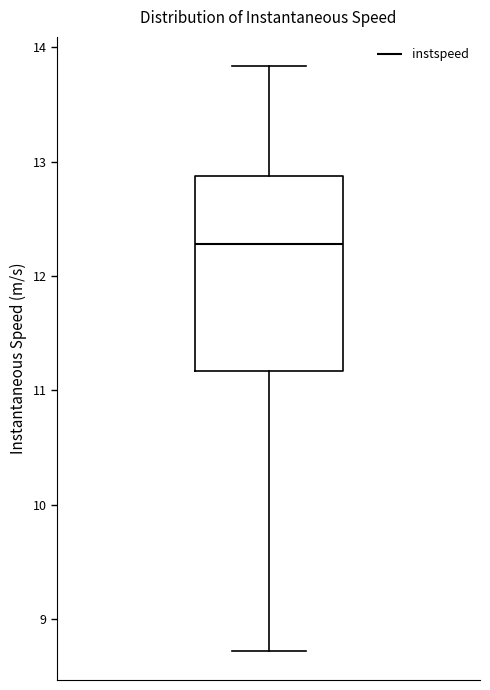

Read this box plot against the y-axis: the position of the median line, the range covered by the box, and the ends of both whiskers. The values are not printed on the chart, so give them approximately, as read against the axis.

median 12.3, box 11.2 to 12.9, whiskers 8.7 to 13.8